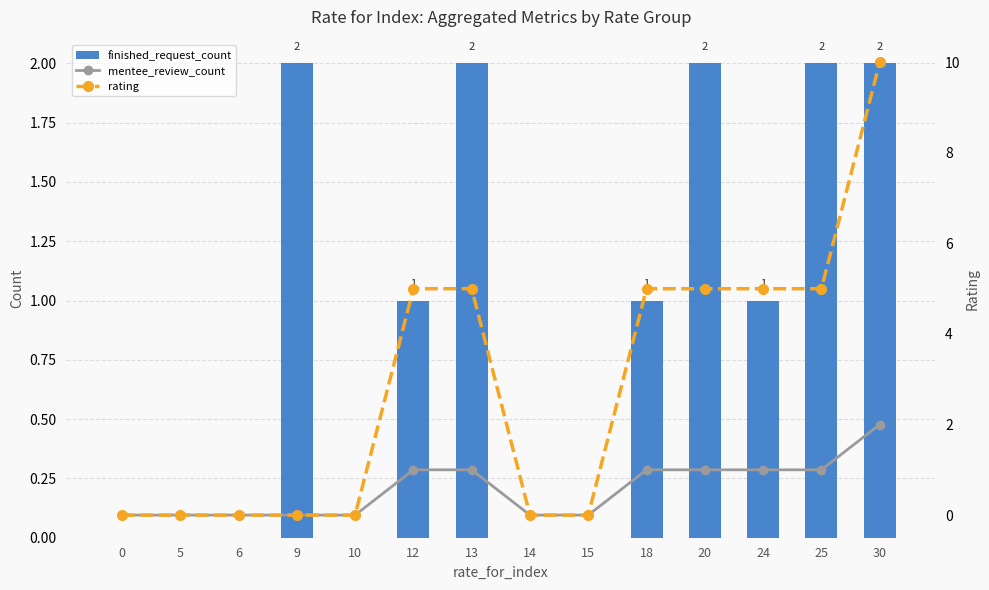

Reading left to right, transcribe all the data shown in this chart.

finished_request_count: 0=0	5=0	6=0	9=2	10=0	12=1	13=2	14=0	15=0	18=1	20=2	24=1	25=2	30=2
mentee_review_count: 0=0	5=0	6=0	9=0	10=0	12=1	13=1	14=0	15=0	18=1	20=1	24=1	25=1	30=2
rating: 0=0	5=0	6=0	9=0	10=0	12=5	13=5	14=0	15=0	18=5	20=5	24=5	25=5	30=10